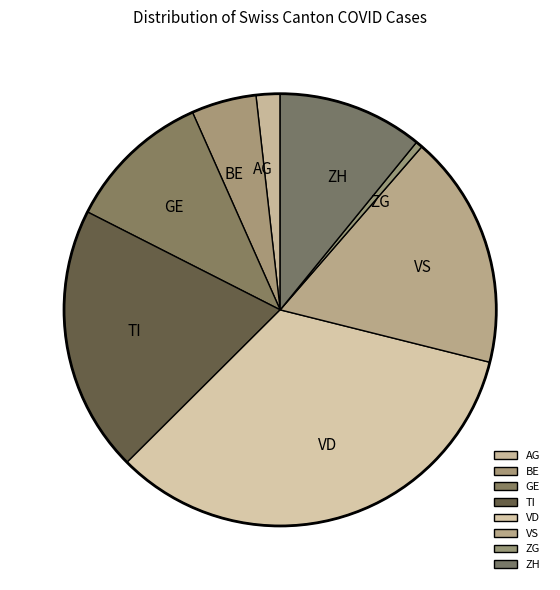

Which category has the smallest portion of the pie?

ZG